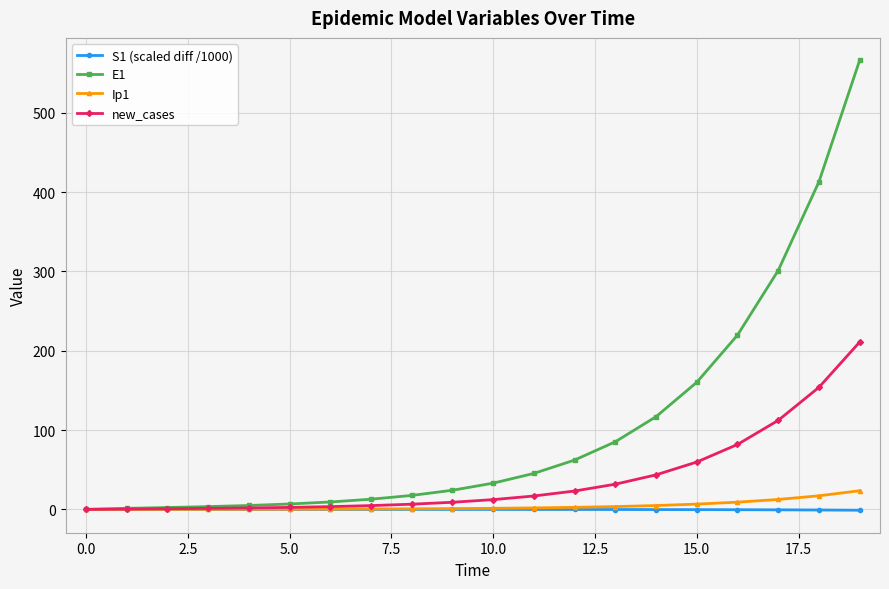

Which series has the largest total across all categories?

E1